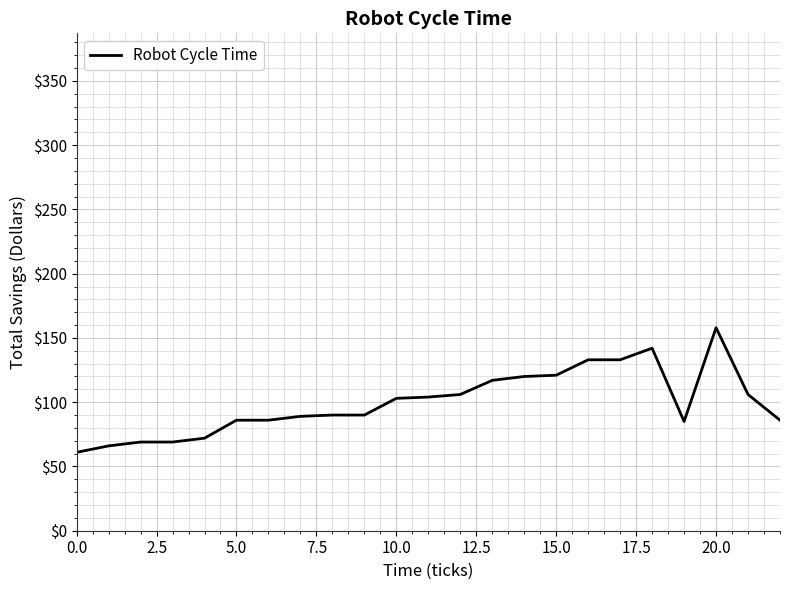

What is the maximum value shown in the chart?

158